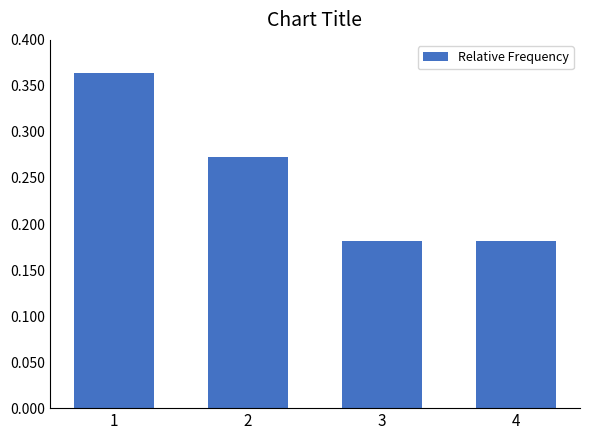

What is the sum of all values?

1.0